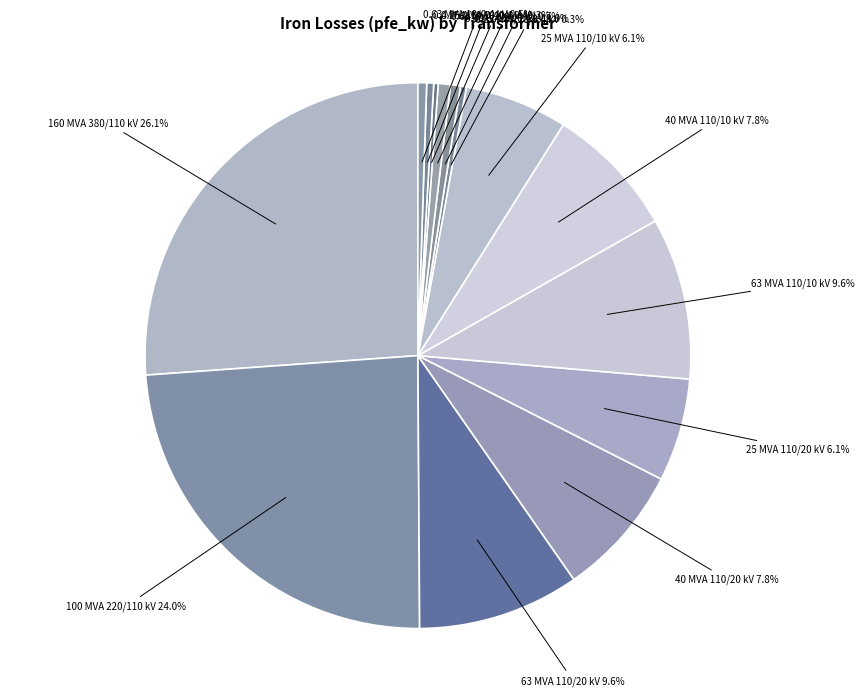

To the nearest percent, what is the average slice percentage?

7%